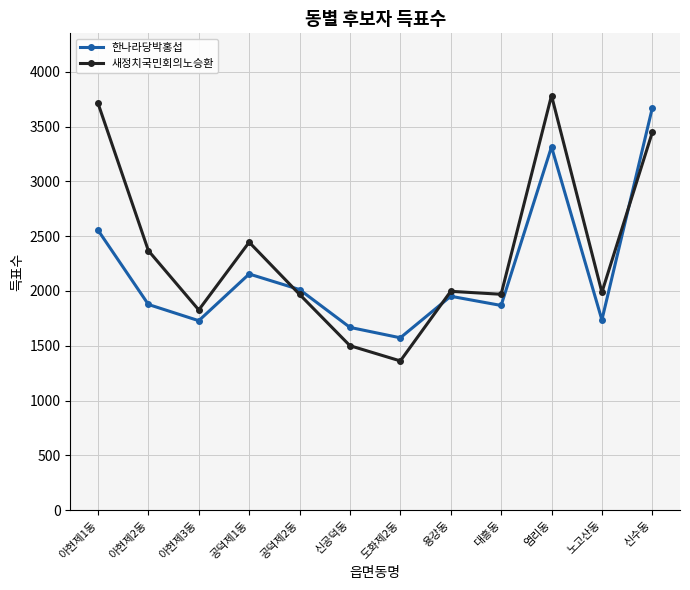

How many intersections are there between 한나라당박홍섭 and 새정치국민회의노승환?

3